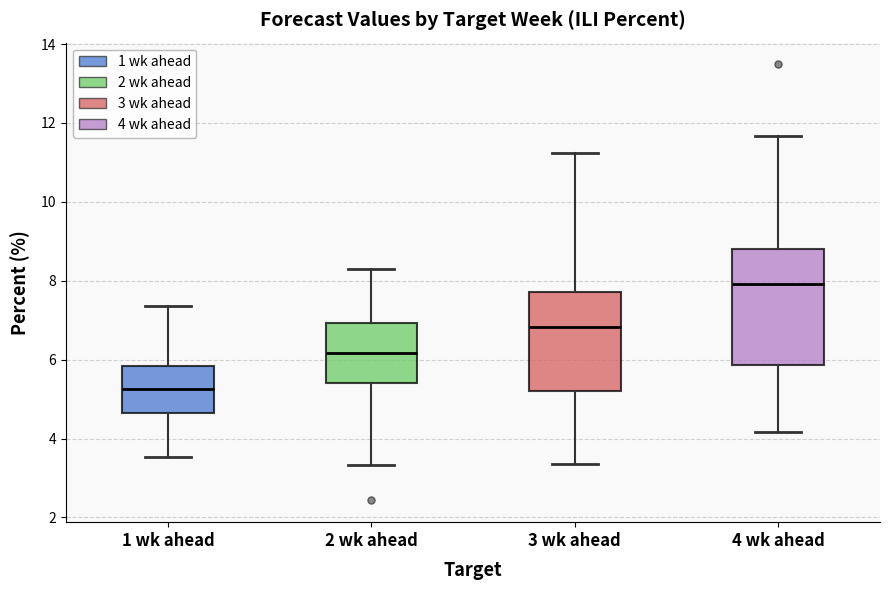

Where does the upper whisker of the box for 1 wk ahead end on the y-axis? The values are not printed on the chart, so give them approximately, as read against the axis.

7.4